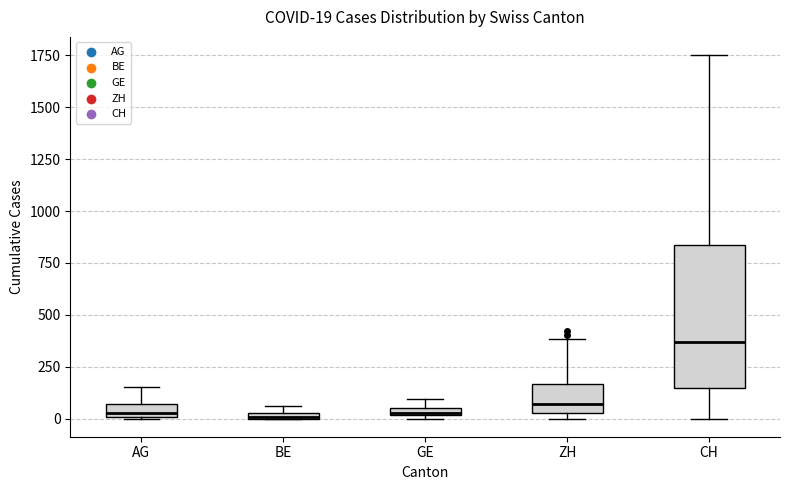

Comparing the boxes themselves (not the whiskers), which one is the tallest?

CH